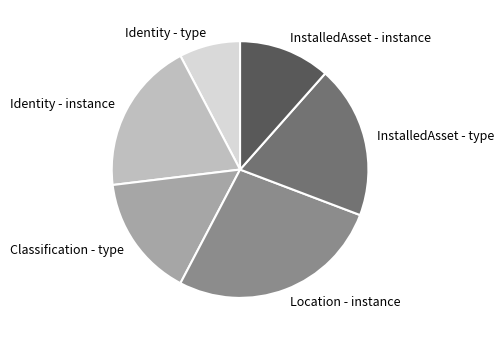

What is the ratio of the value at Identity - type to the value at InstalledAsset - type?

0.4